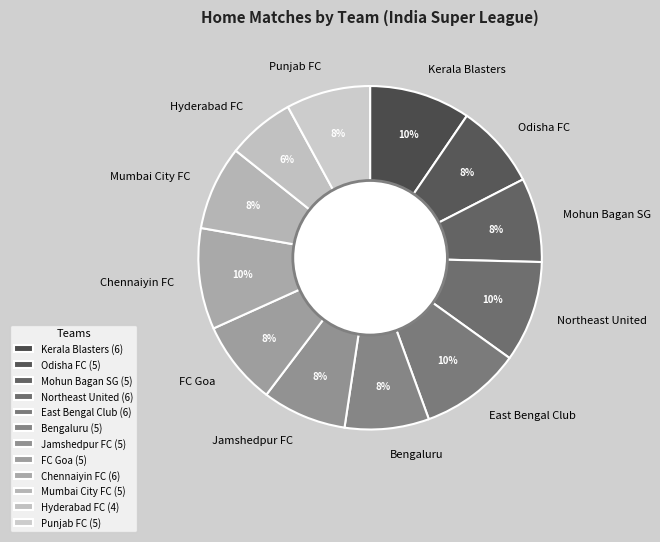

To the nearest percent, what is the average slice percentage?

8%